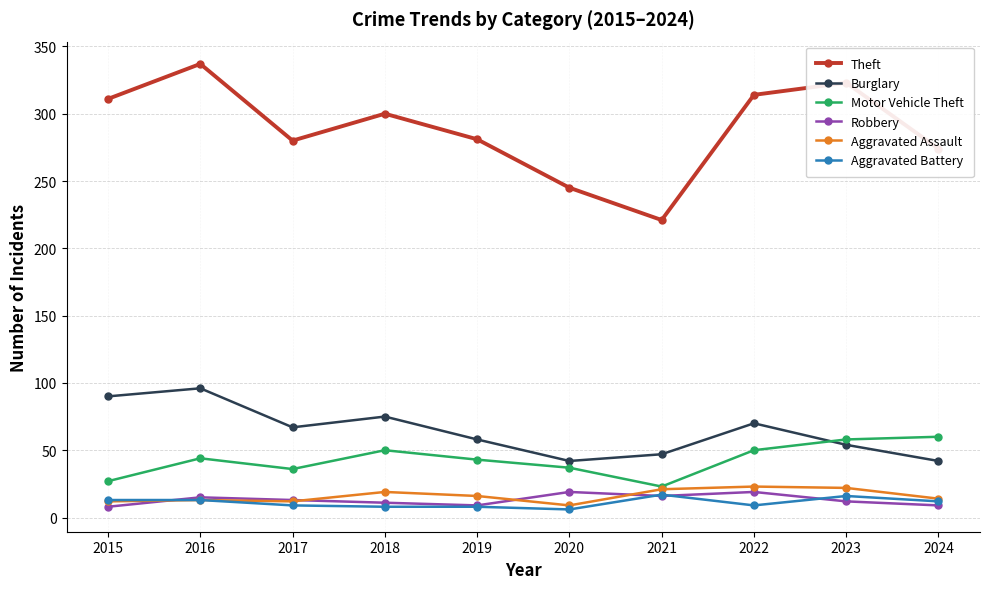

At which category is the sum across all series the highest?

2016